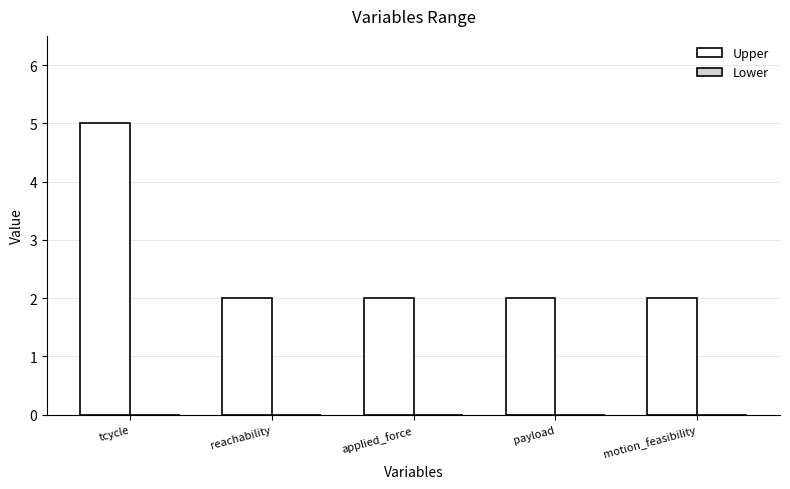

Is it true that the value at payload is 2?

True